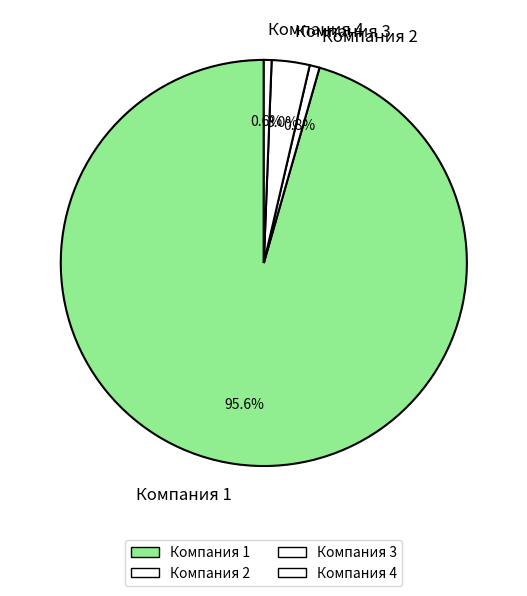

To the nearest percent, what is the combined percentage of Компания 3 and Компания 2?

4%